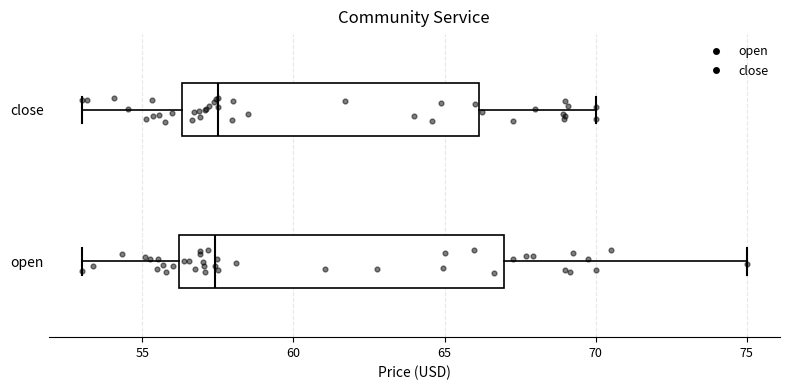

Reading bottom to top, transcribe this box plot: for each box, give where its median line is, the range the box spans, and where its two whiskers end, as read against the x-axis. The values are not printed on the chart, so give them approximately, as read against the axis.

open: median 57.5, box 56.0 to 67.0, whiskers 53.0 to 75.0
close: median 57.5, box 56.5 to 66.0, whiskers 53.0 to 70.0